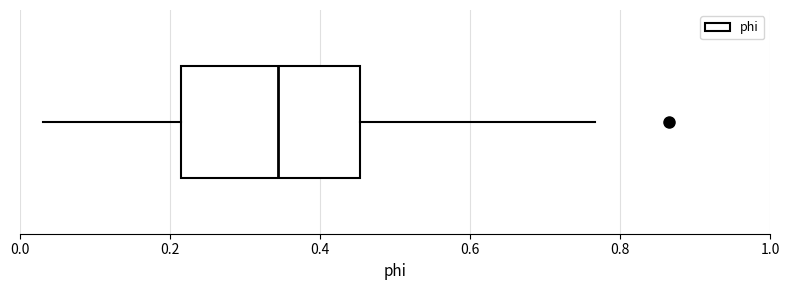

Read this box plot against the x-axis: the position of the median line, the range covered by the box, and the ends of both whiskers. The values are not printed on the chart, so give them approximately, as read against the axis.

median 0.34, box 0.22 to 0.46, whiskers 0.04 to 0.76